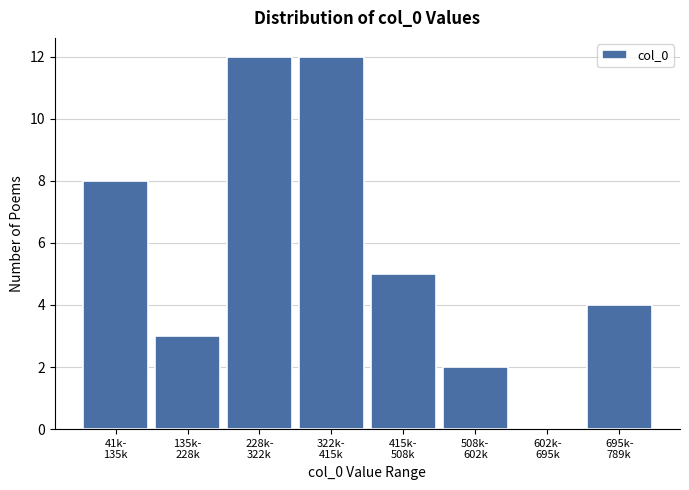

What is the greatest value displayed?

12